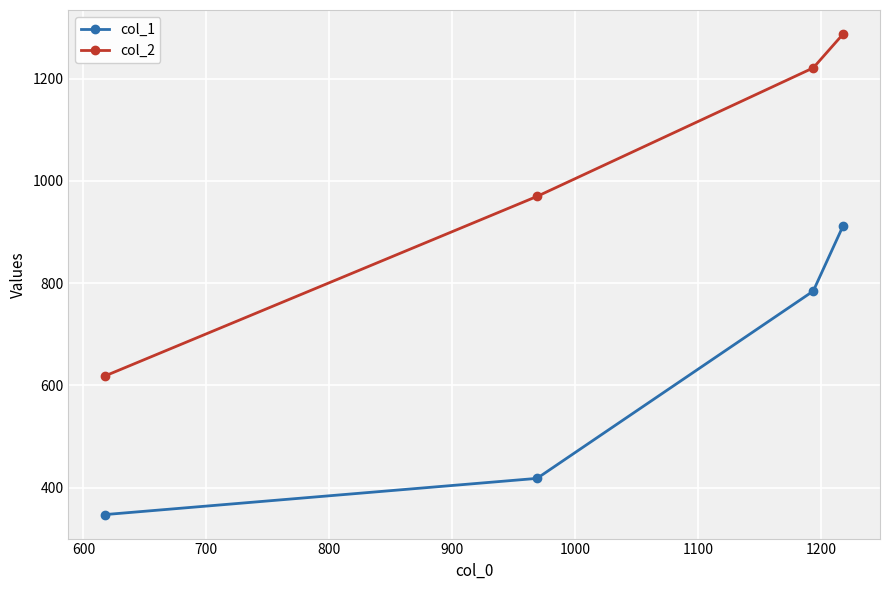

True or false: col_2 and col_1 intersect in this chart.

False